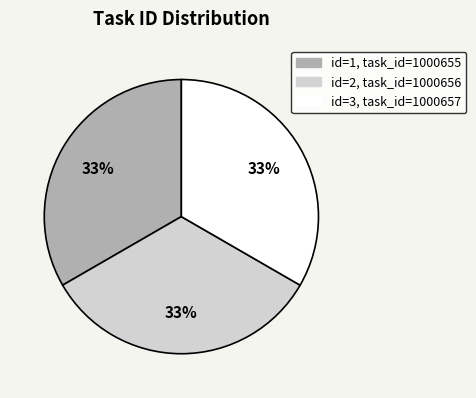

Is there any slice that represents more than half of the pie?

No